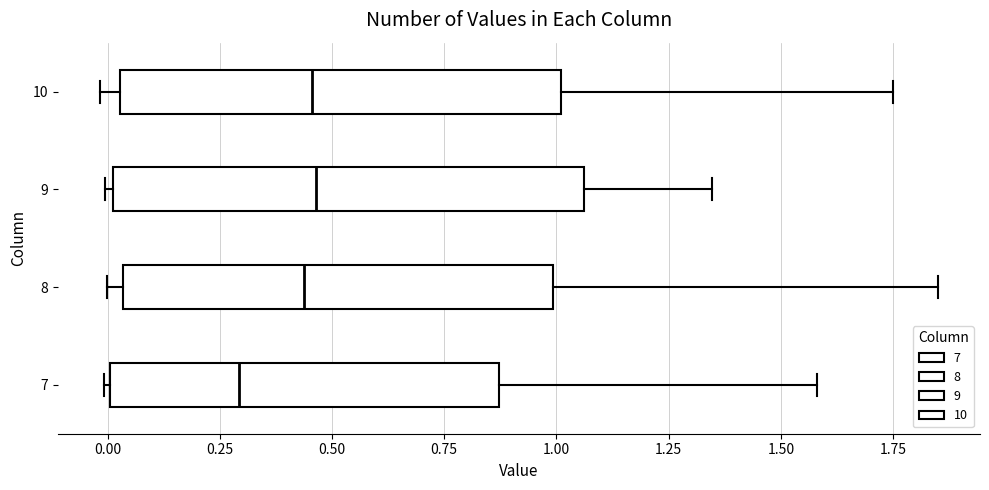

Comparing the boxes themselves (not the whiskers), which one is the widest?

9